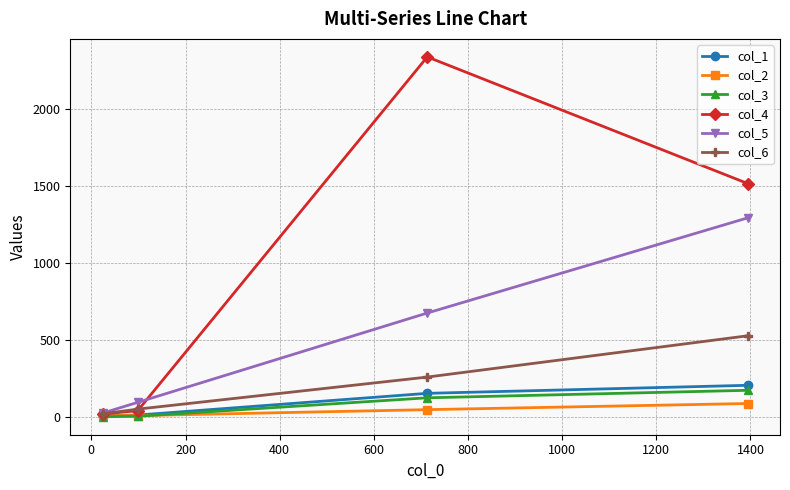

Which series has the largest total across all categories?

col_4